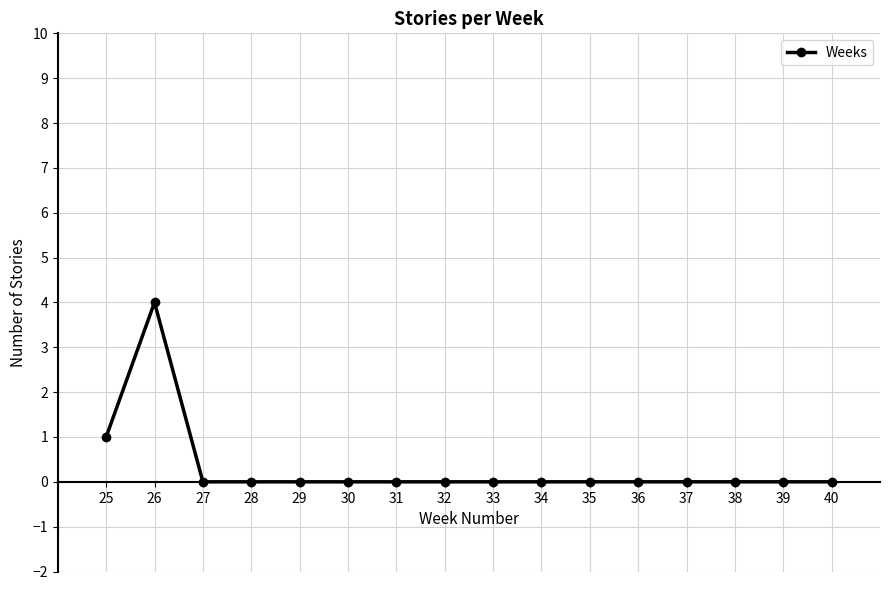

Does the chart display data point markers on the line(s)?

Yes